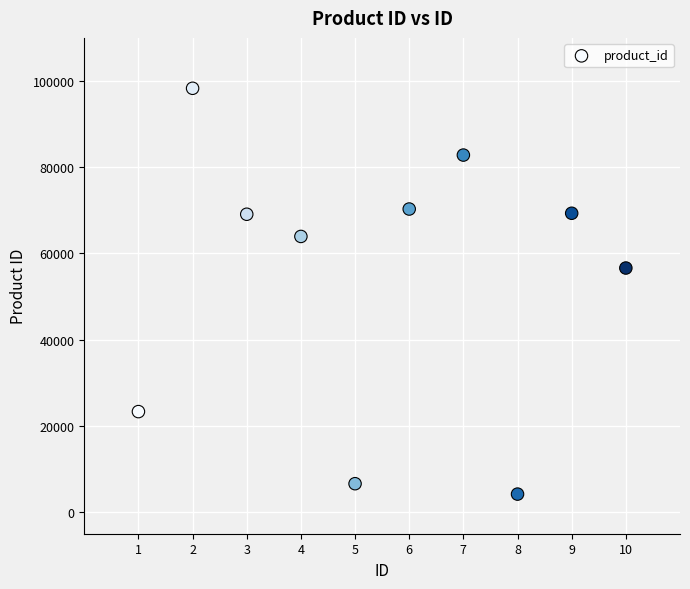

What Y value in the scatter plot is closest to 51250?

56622